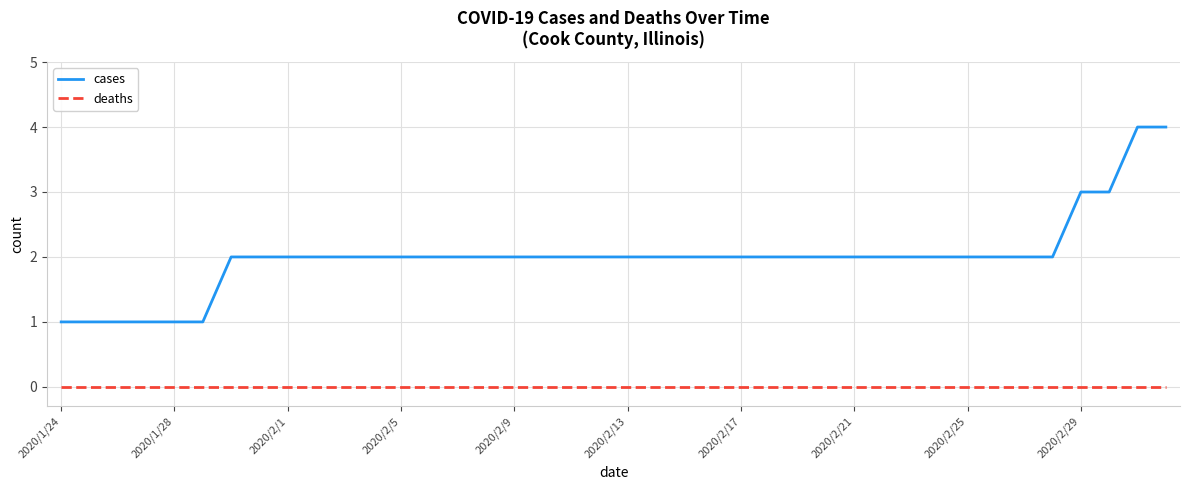

Count the cases values in the range 2 to 3.

32